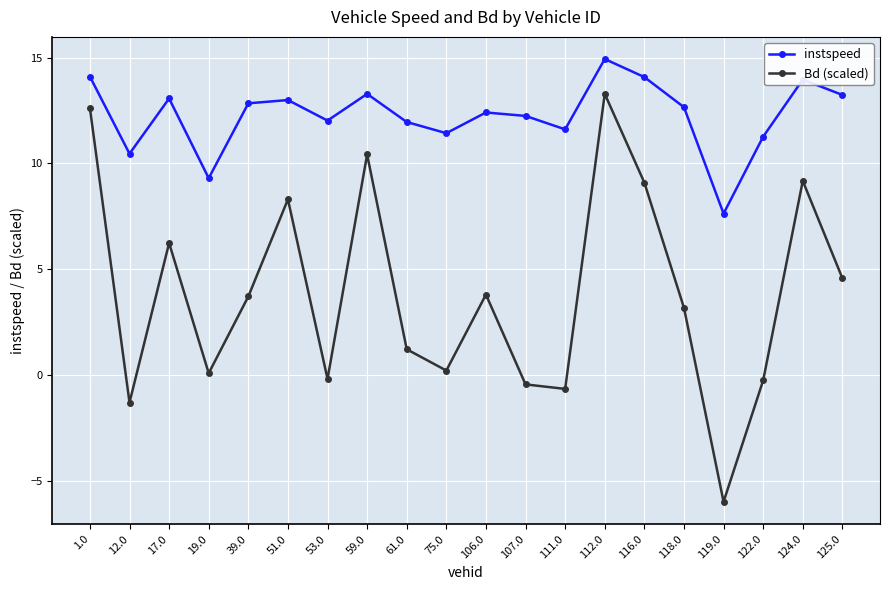

List the series in order of their overall mean, highest first.

instspeed, Bd (scaled)